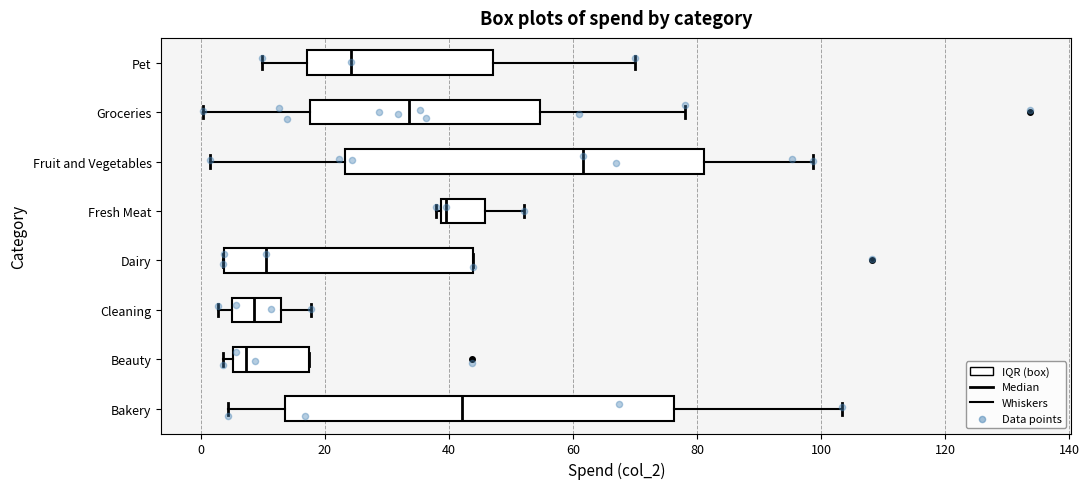

Which box has the furthest to the right median line?

Fruit and Vegetables